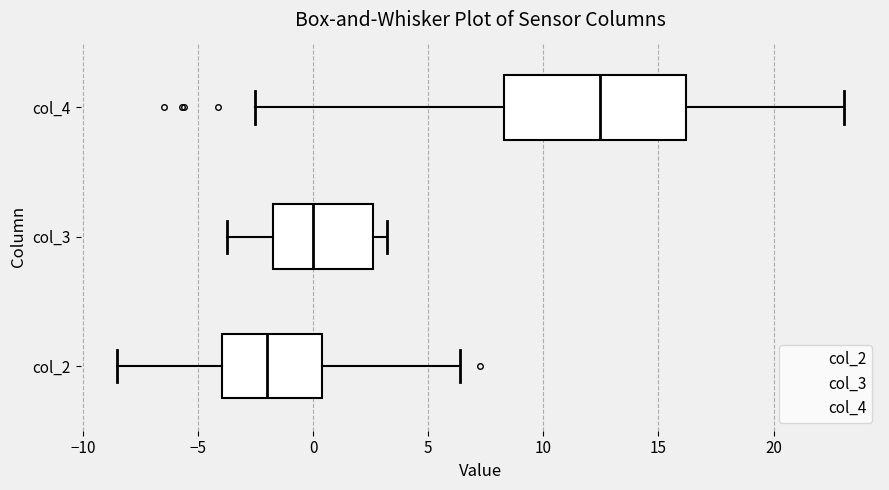

Comparing the boxes themselves (not the whiskers), which one is the widest?

col_4